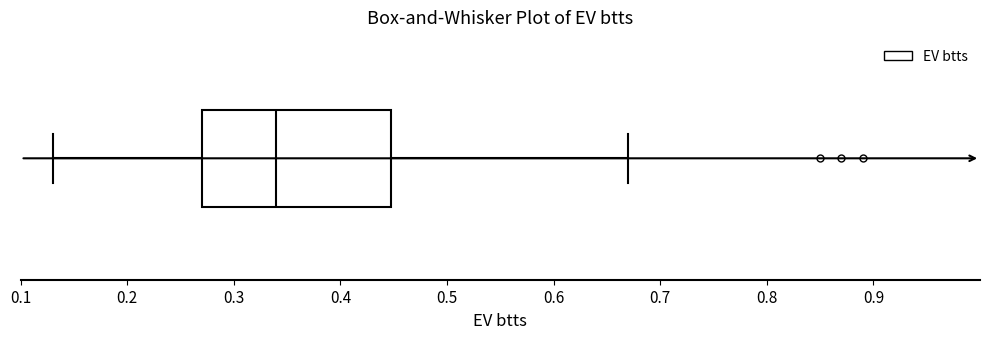

Read this box plot against the x-axis: the position of the median line, the range covered by the box, and the ends of both whiskers. The values are not printed on the chart, so give them approximately, as read against the axis.

median 0.34, box 0.27 to 0.45, whiskers 0.13 to 0.67